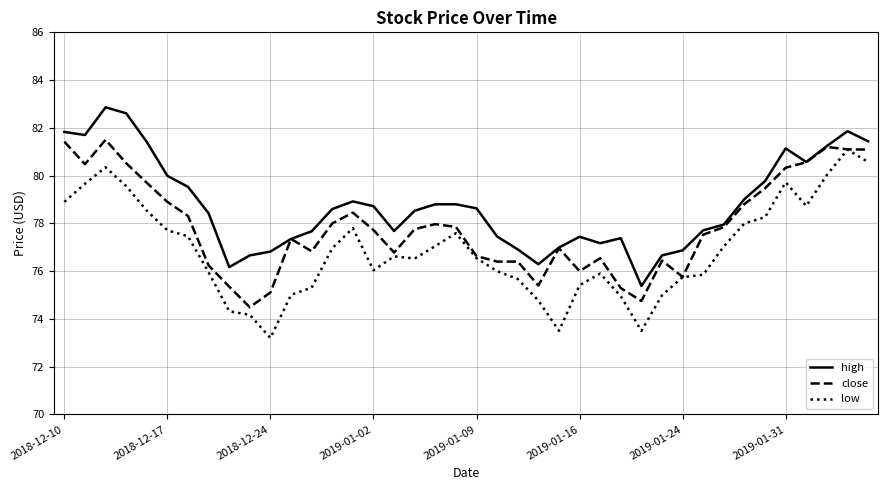

What is the difference between the maximum and minimum values in the low series?

7.9